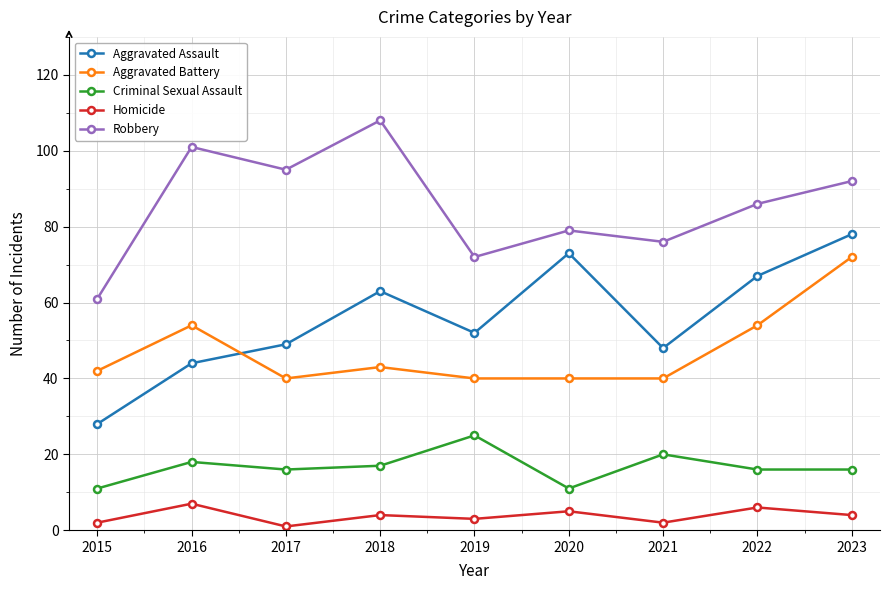

Between 2018 and 2021, which series saw the biggest shift?

Robbery